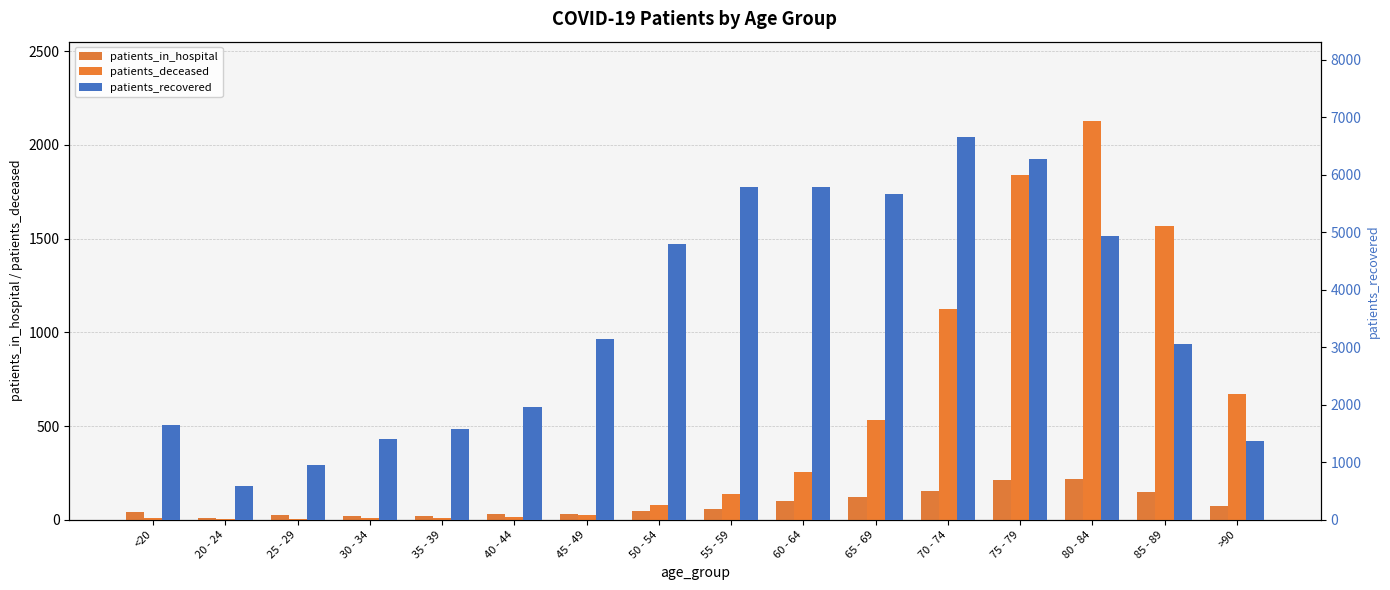

What position from the left is 35 - 39?

5